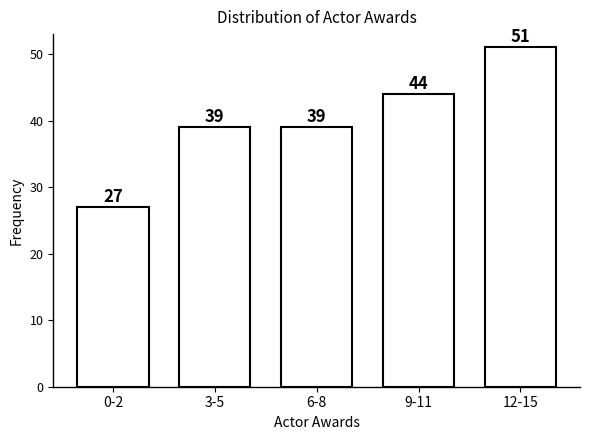

Reading right to left, extract all data points from this chart.

12-15=51	9-11=44	6-8=39	3-5=39	0-2=27